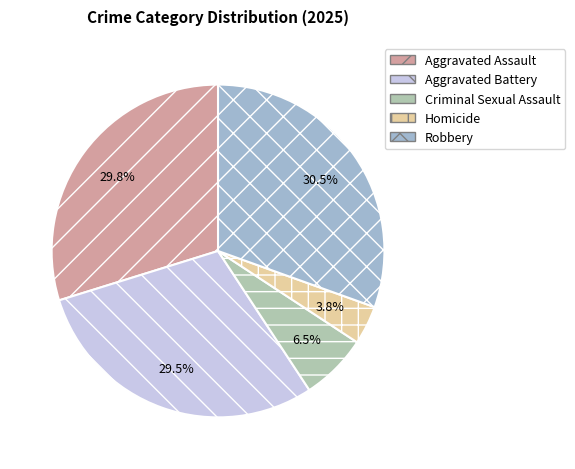

To the nearest percent, what is the difference between the Robbery and Aggravated Battery slice percentages?

1%